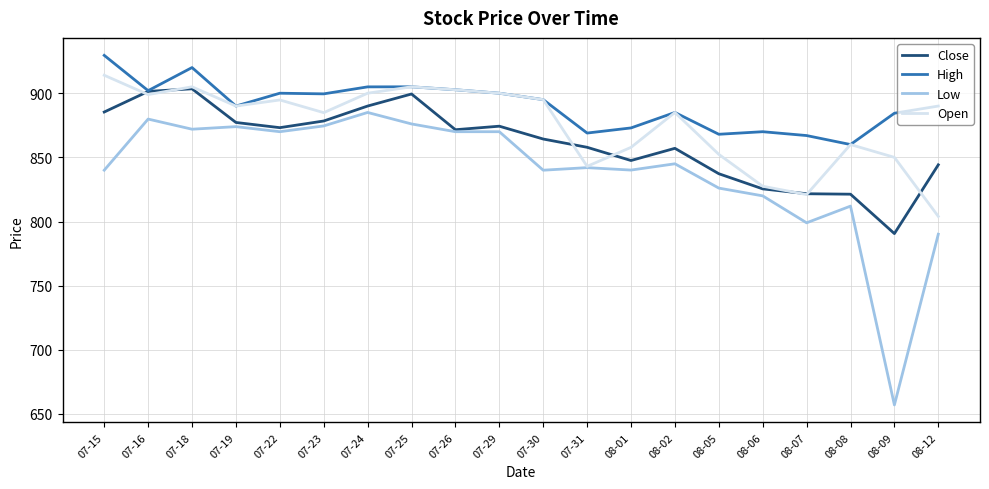

Which label corresponds to the largest value in the chart?

07-15